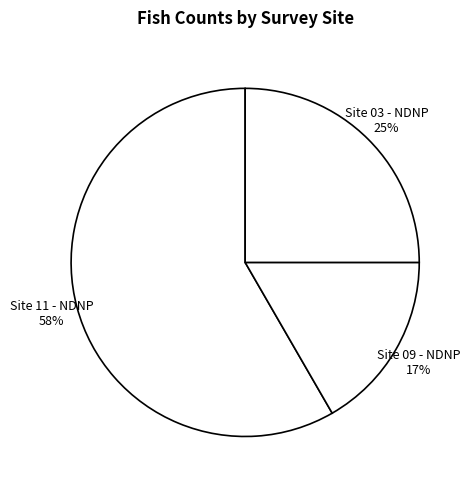

Is the sum of Site 09 - NDNP and Site 03 - NDNP greater than half?

No